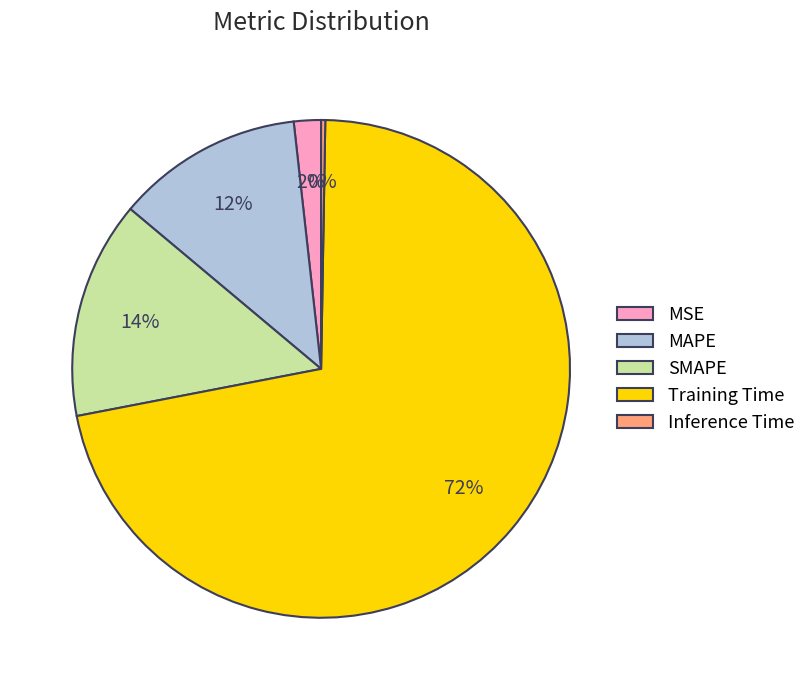

To the nearest percent, what is the average slice percentage?

20%